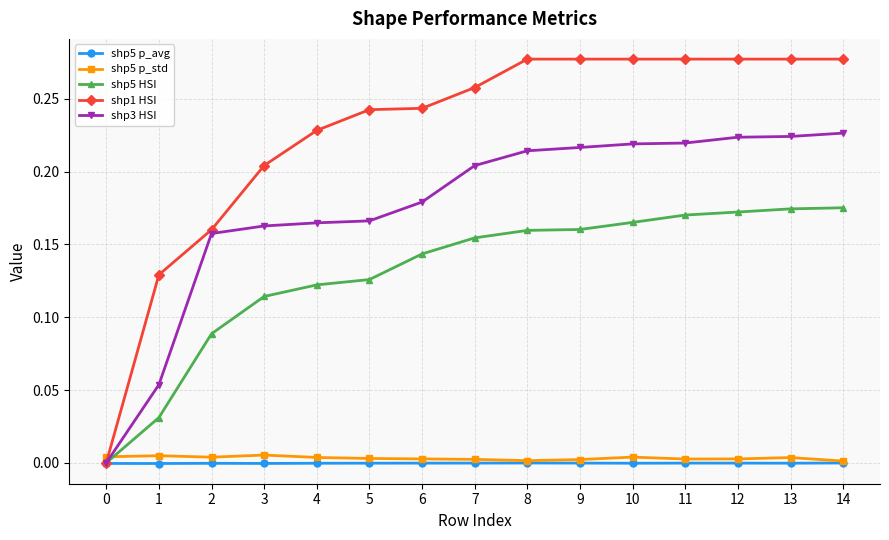

How many lines are shown in the chart?

5